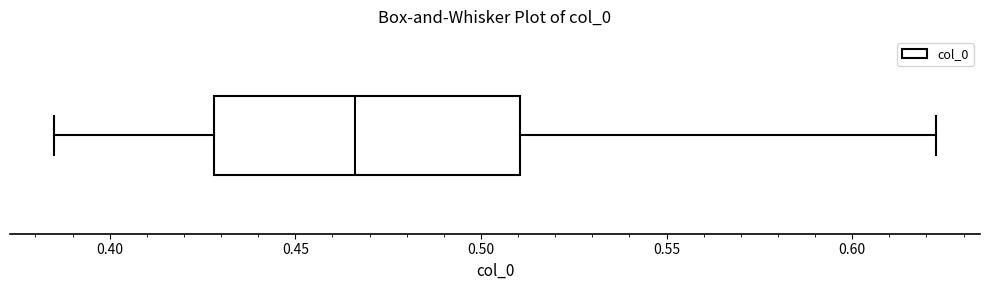

Where does the left whisker of the box end on the x-axis? The values are not printed on the chart, so give them approximately, as read against the axis.

0.385